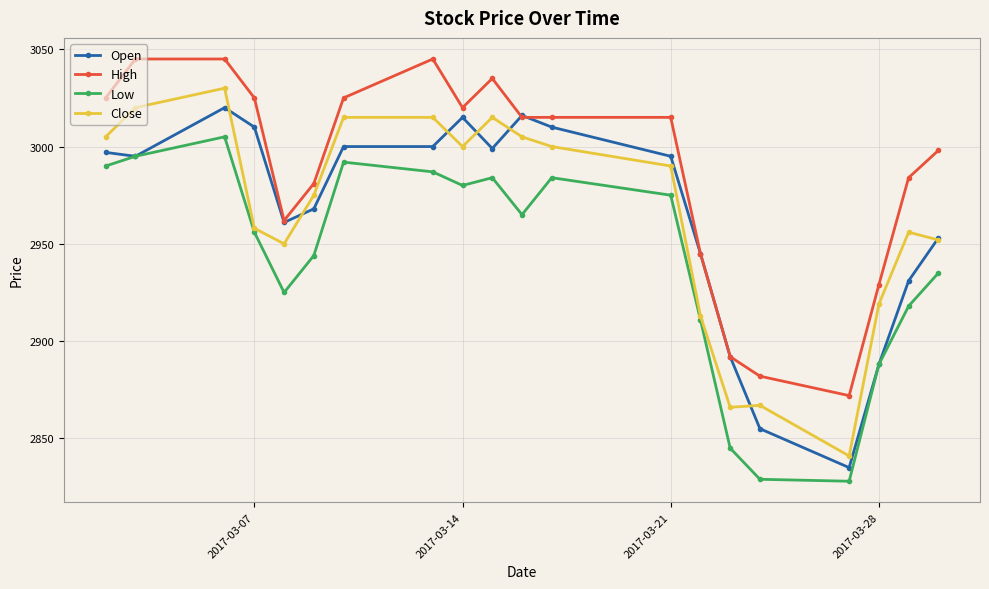

What is the value of the Close point at the 11th from the left?

3005